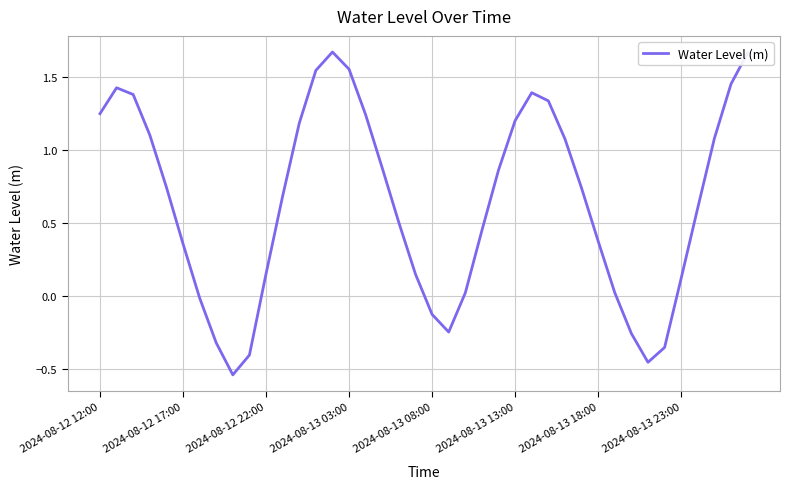

What is the difference between the maximum and minimum values?

2.2